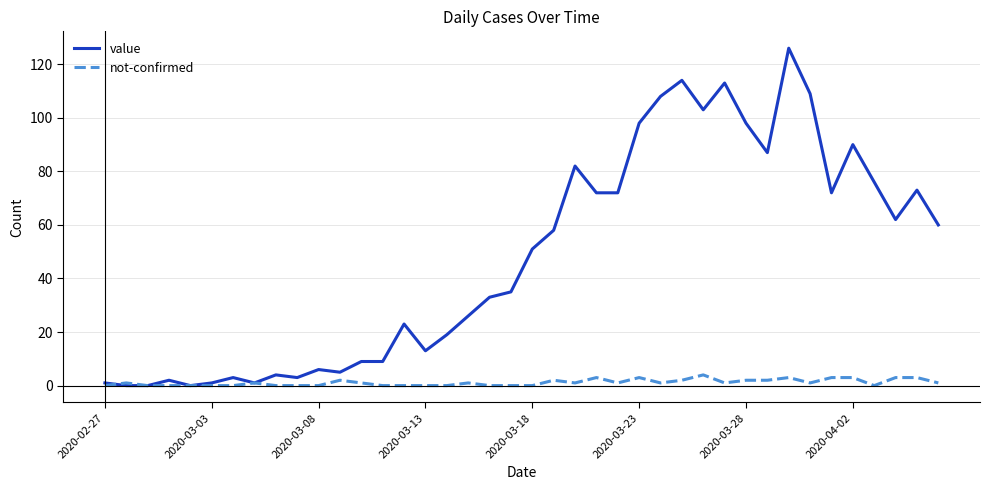

Count the number of data series in this chart.

2